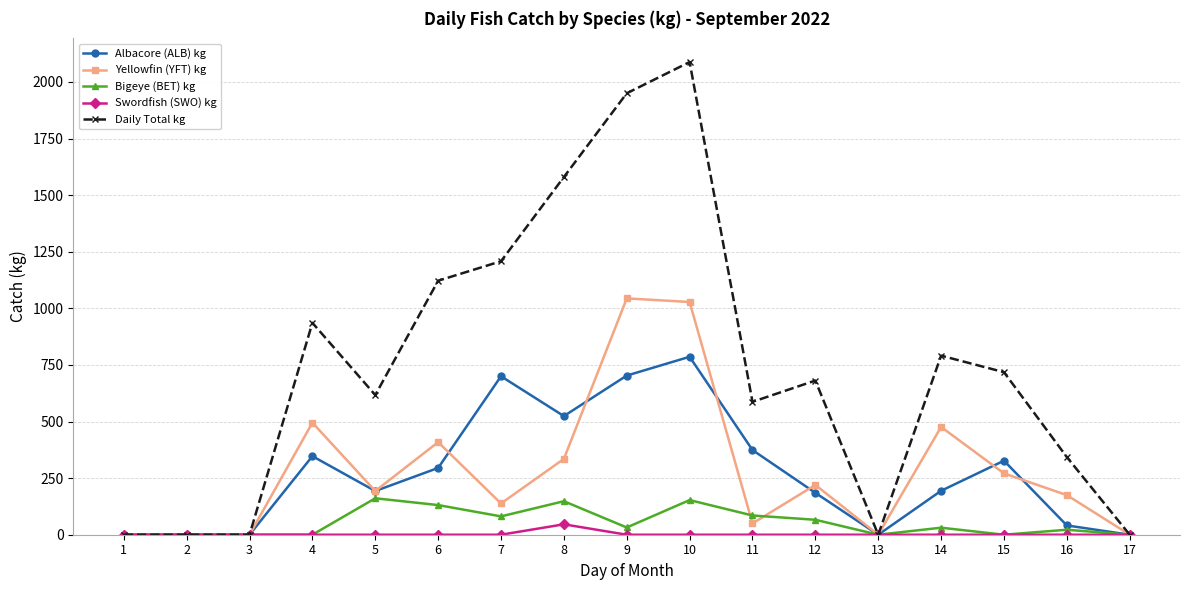

Which label corresponds to the largest value in the chart?

10